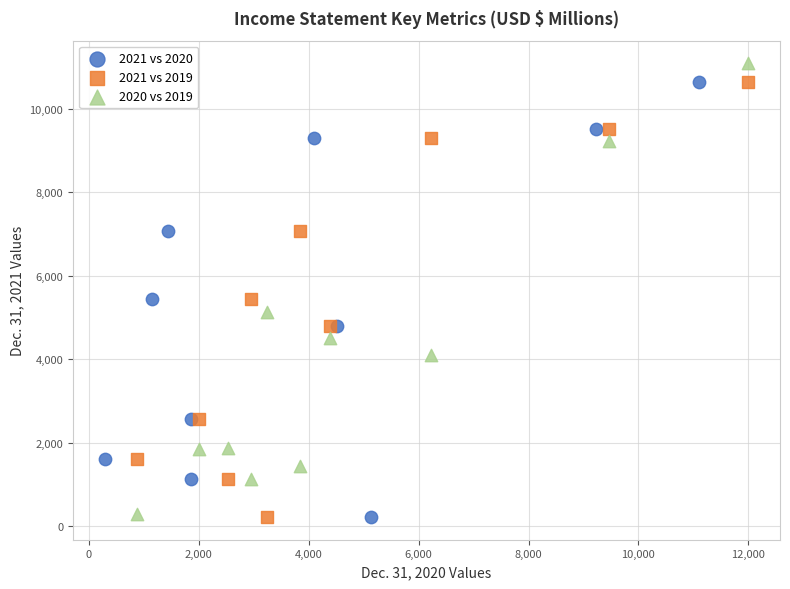

Which series contains the highest Y value?

2020 vs 2019